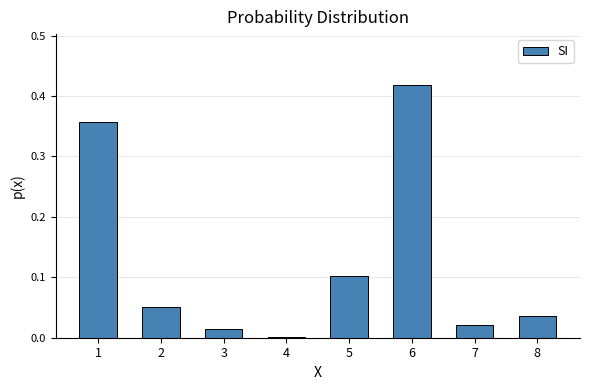

What is the sum of all values?

1.0